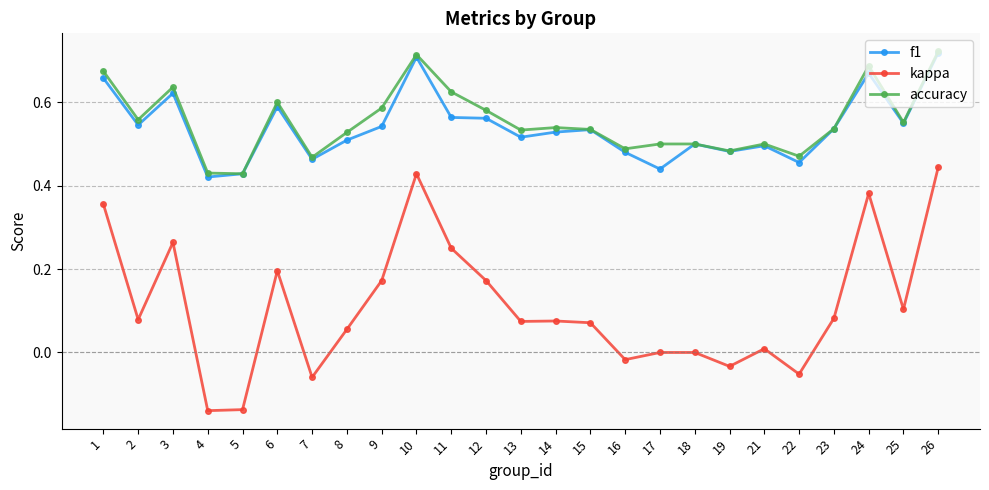

Which series has the largest range (max minus min)?

kappa